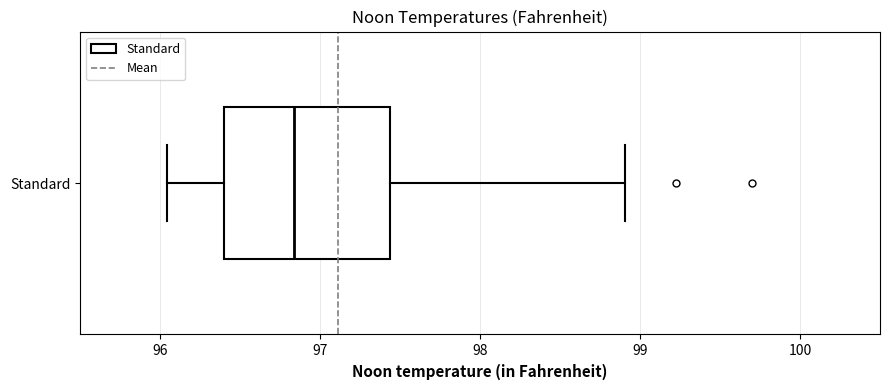

Transcribe this box plot: give where the median line is, the range the box spans, and where the two whiskers end, as read against the x-axis. The values are not printed on the chart, so give them approximately, as read against the axis.

median 96.8, box 96.4 to 97.4, whiskers 96.0 to 98.9